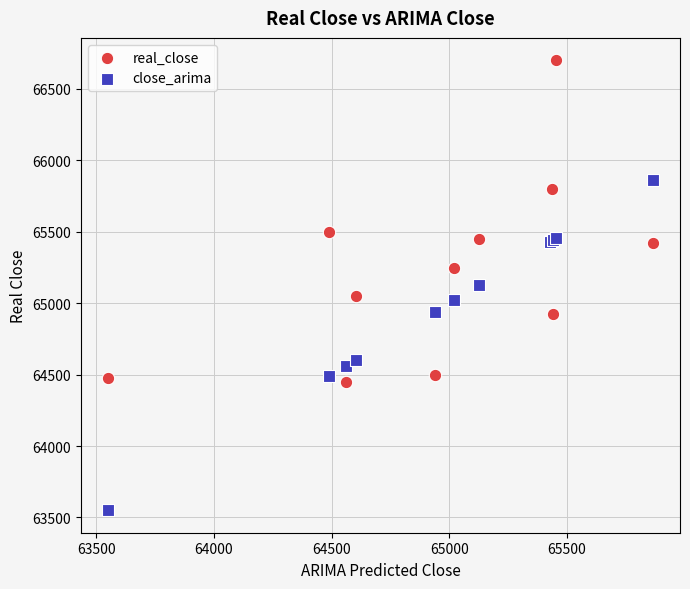

In the real_close series, what Y value is closest to 65575?

65500.0